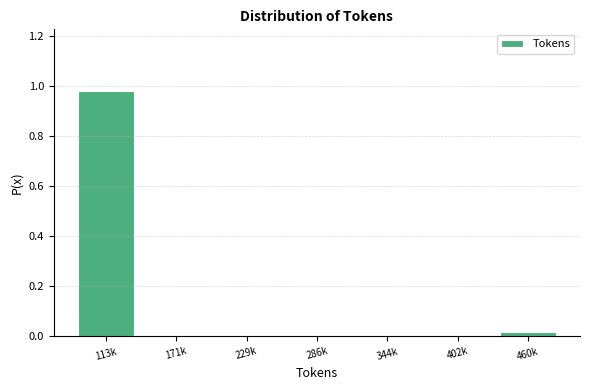

Which label corresponds to the largest value in the chart?

113k